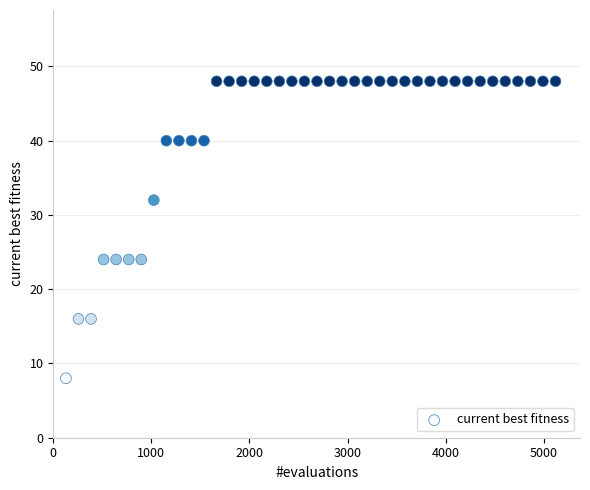

What is the range of Y values (max minus min)?

40